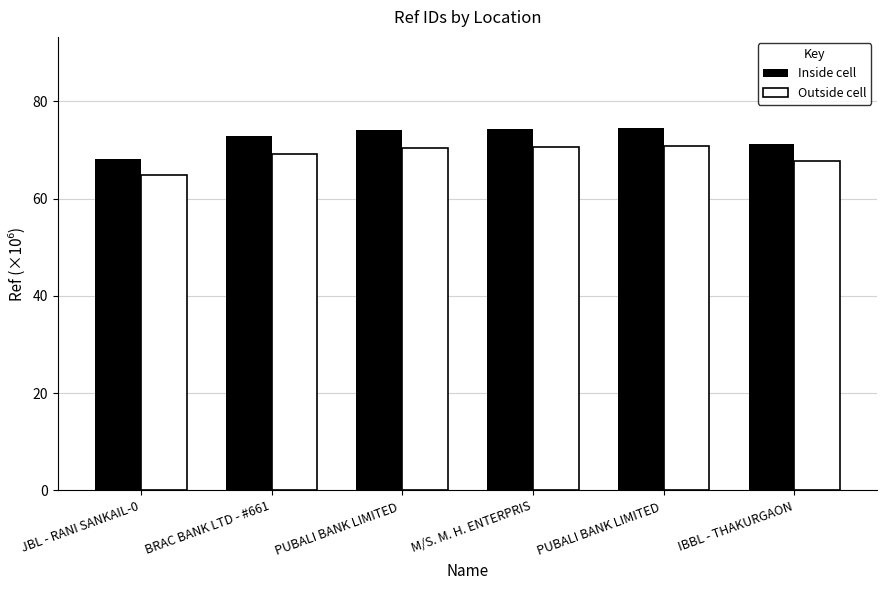

Where does the Inside cell series first go above 74?

PUBALI BANK LIMITED 